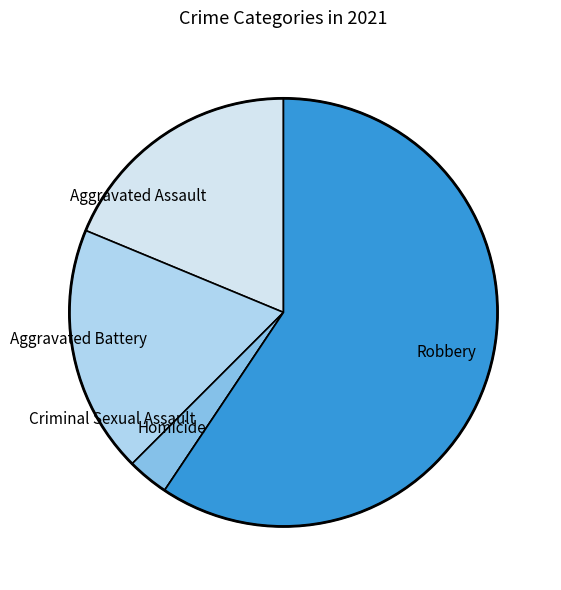

Do Robbery and Criminal Sexual Assault together represent more than half of the pie?

Yes